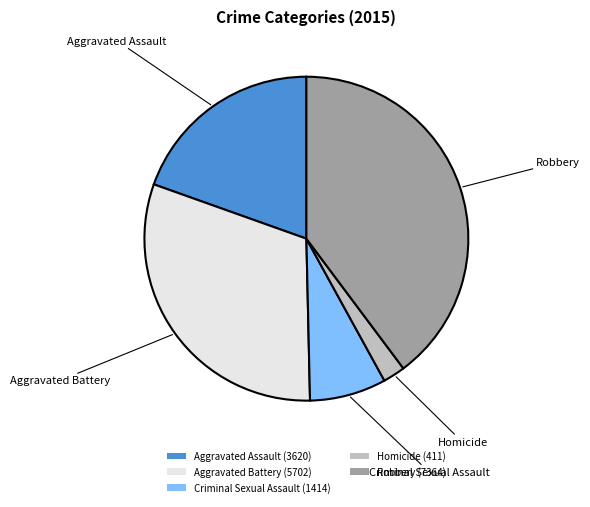

Rank the categories by value from lowest to highest.

Homicide, Criminal Sexual Assault, Aggravated Assault, Aggravated Battery, Robbery